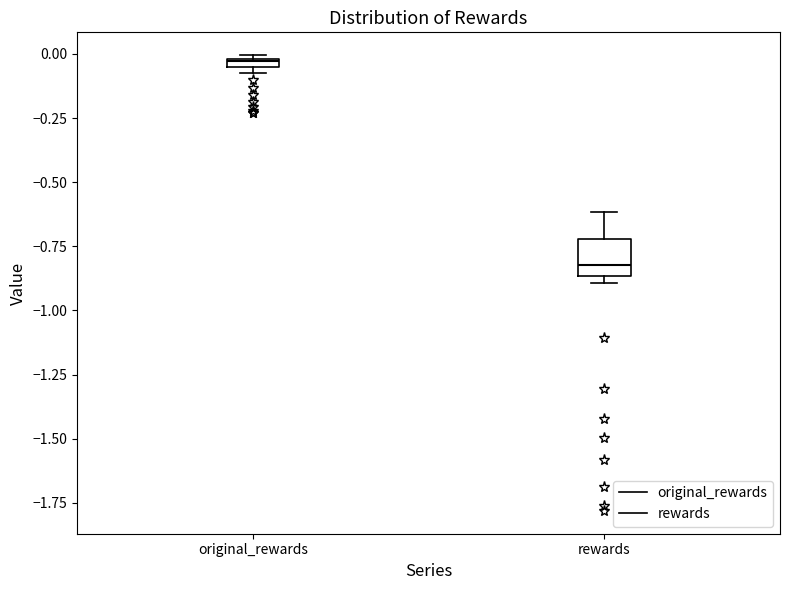

Where is the lower edge of the box for rewards on the y-axis? The values are not printed on the chart, so give them approximately, as read against the axis.

-0.85